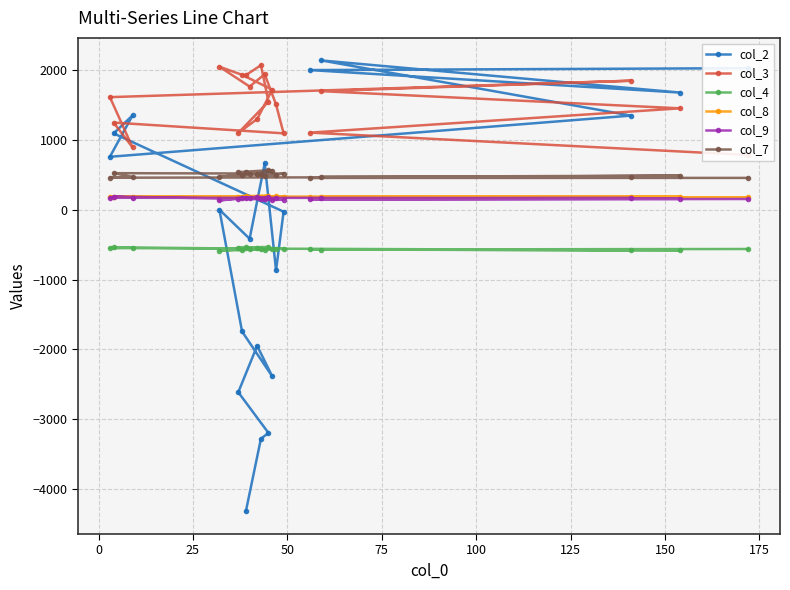

True or false: col_9 and col_7 cross at least once.

False